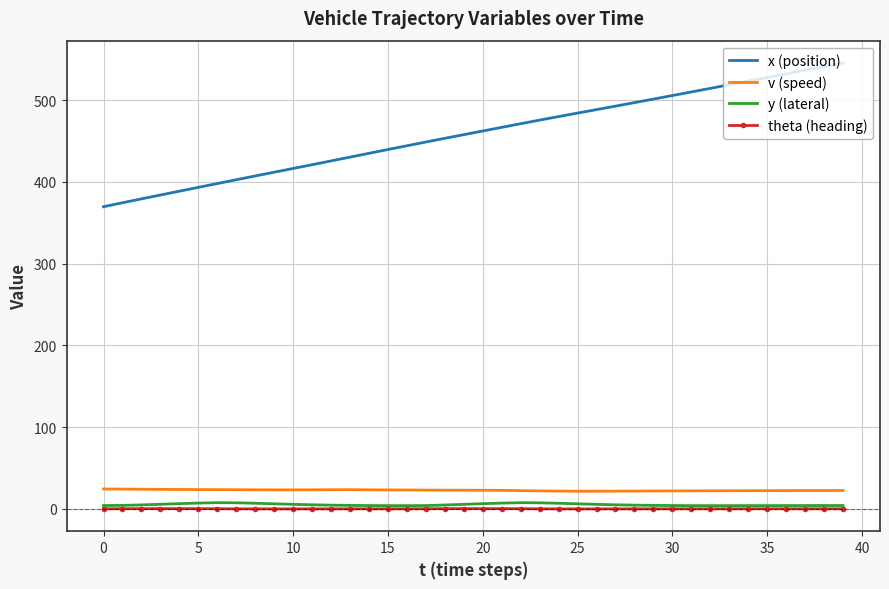

True or false: y (lateral) and v (speed) cross at least once.

False